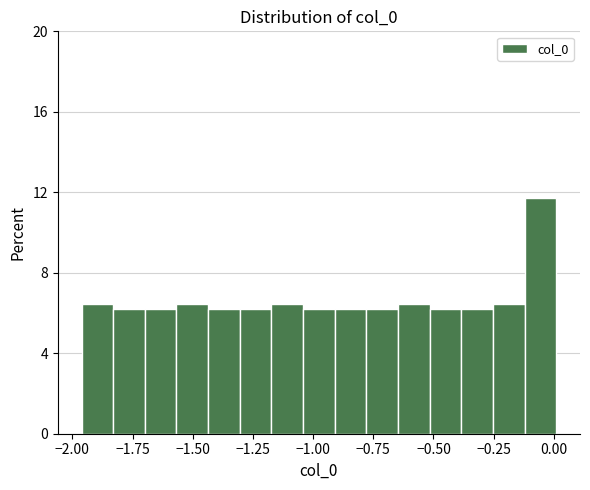

Around what value on the x-axis is the tallest bar? Give the approximate position of its centre, as read against the axis.

-0.05